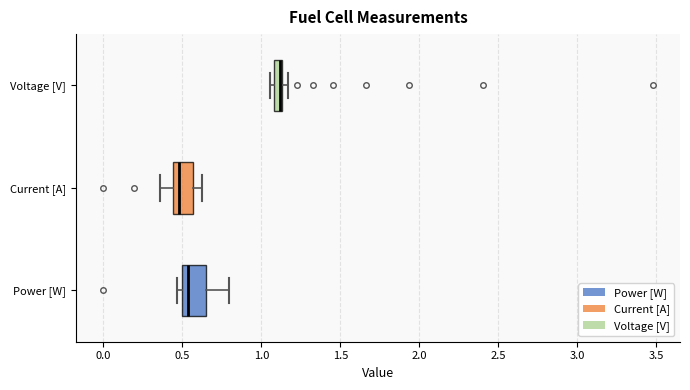

Where does the left whisker of the box for Current [A] end on the x-axis? The values are not printed on the chart, so give them approximately, as read against the axis.

0.35